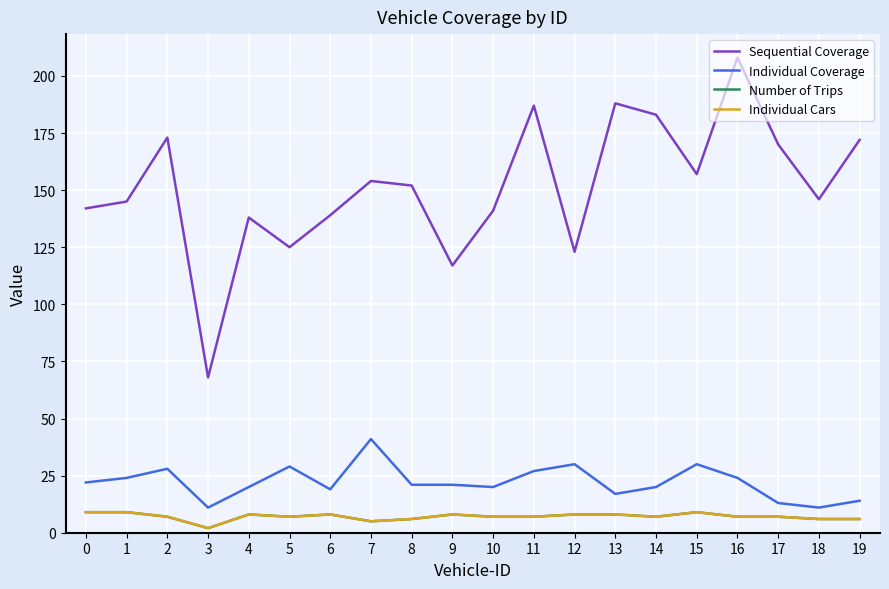

Does the chart display data point markers on the line(s)?

No